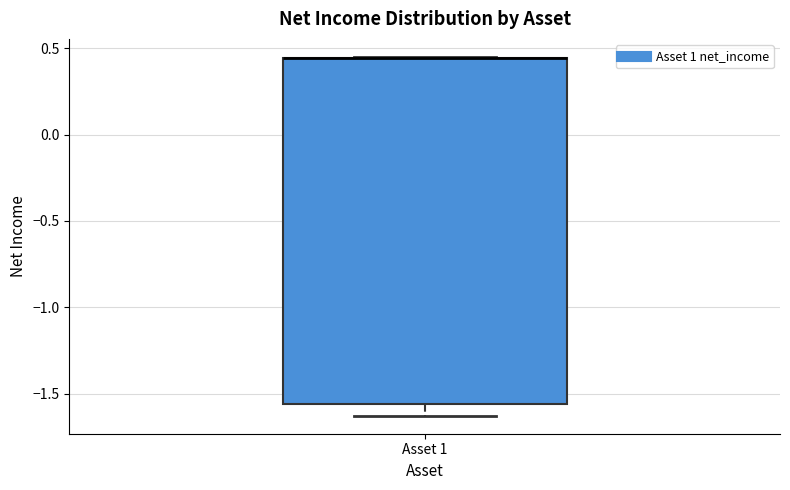

Where is the upper edge of the box for Asset 1 on the y-axis? The values are not printed on the chart, so give them approximately, as read against the axis.

0.45